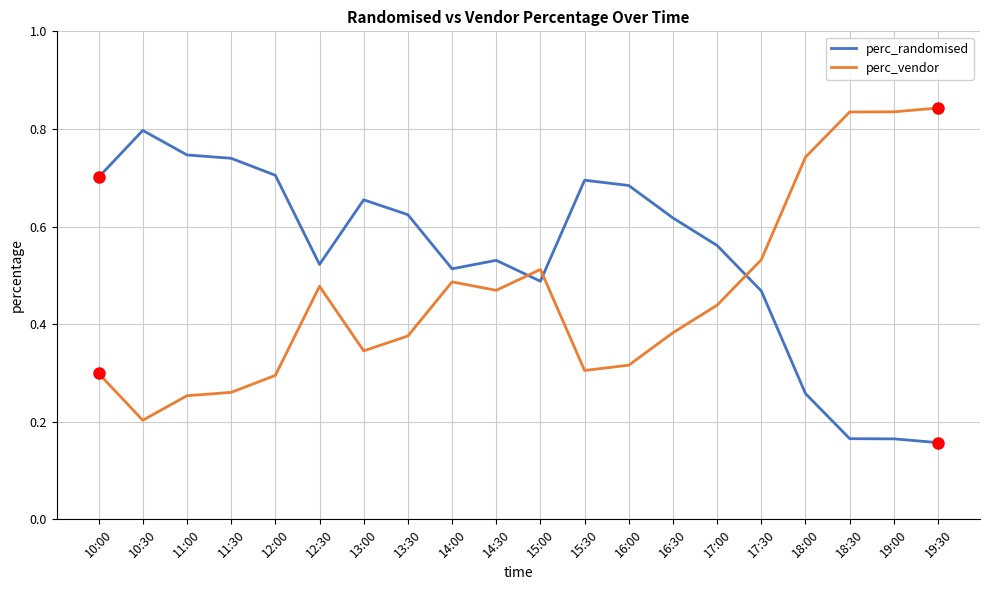

At which category does perc_vendor reach its first local peak?

12:30